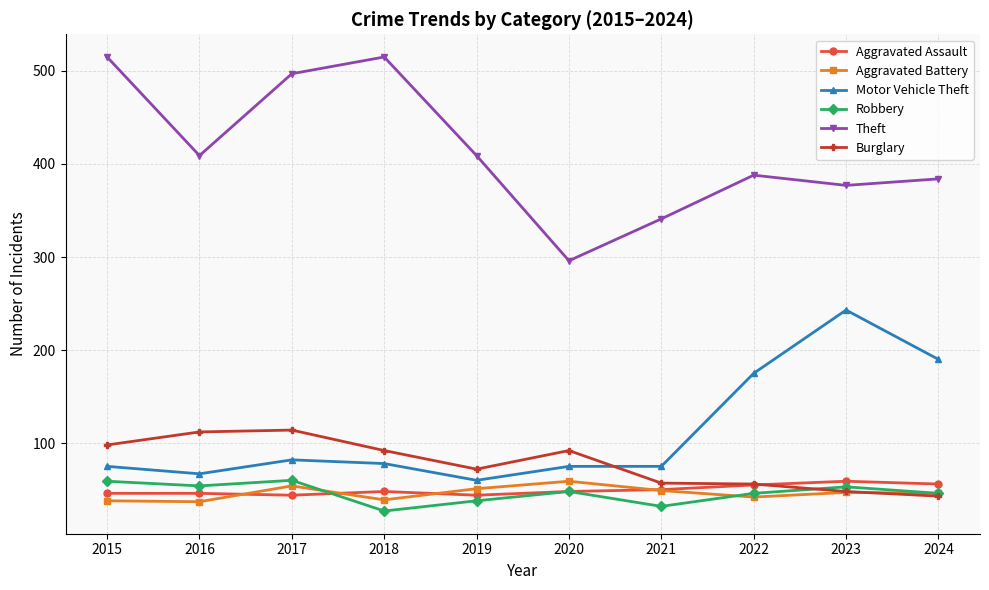

How many lines are shown in the chart?

6